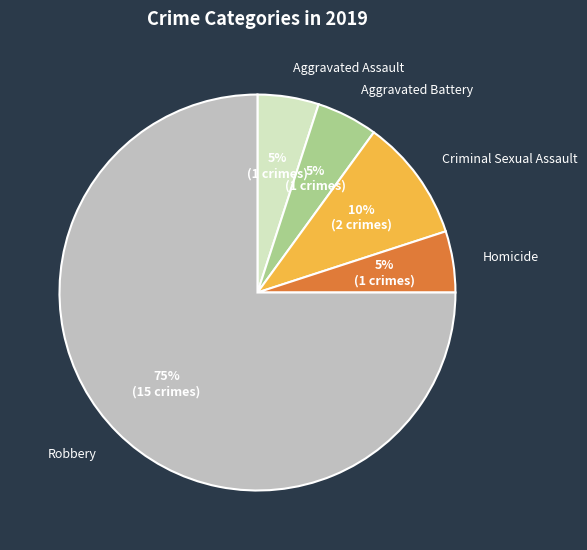

Do Aggravated Assault and Homicide together represent more than half of the pie?

No